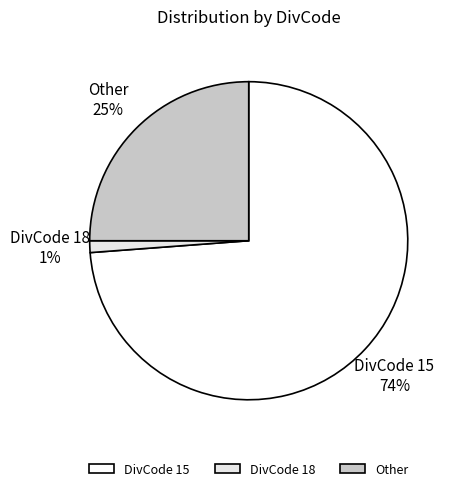

Between Other and DivCode 15, which is larger?

DivCode 15